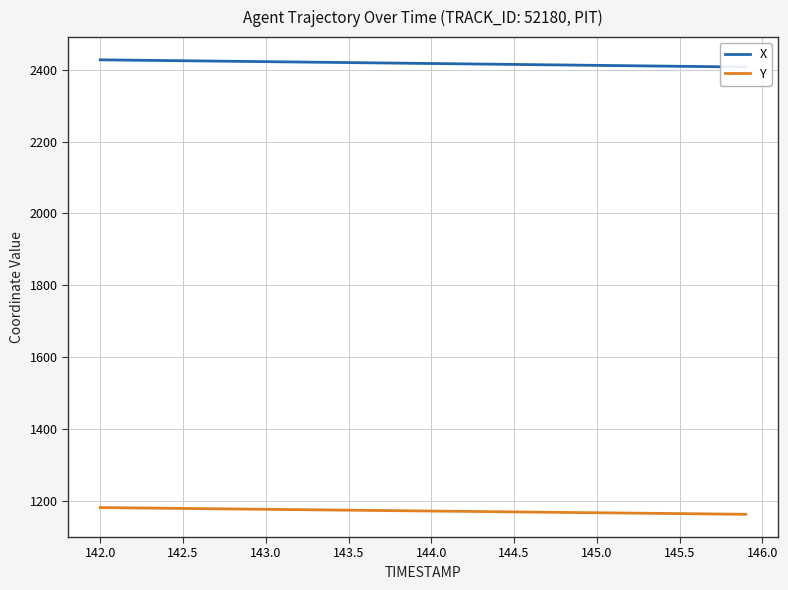

How many values in the Y series exceed 1171?

21